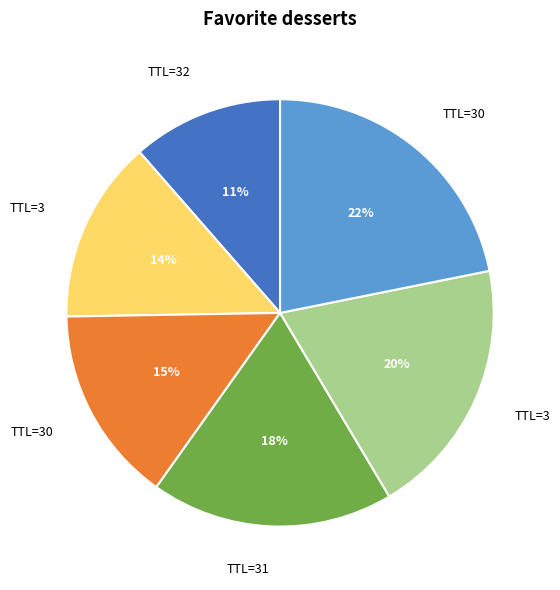

Is there any slice that represents more than half of the pie?

No